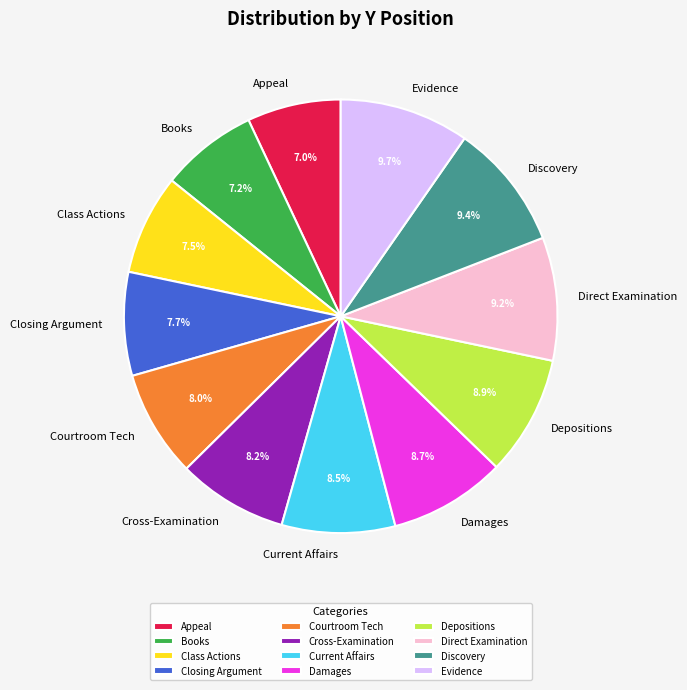

Between Courtroom Tech and Direct Examination, which is larger?

Direct Examination